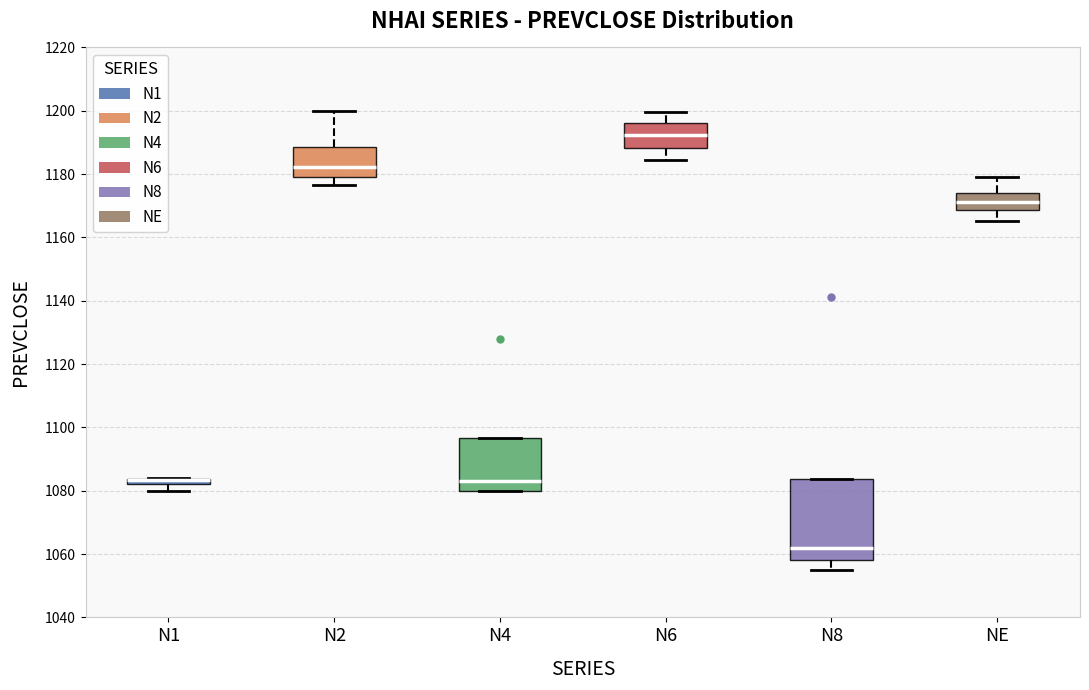

Comparing the boxes themselves (not the whiskers), which one is the tallest?

N8